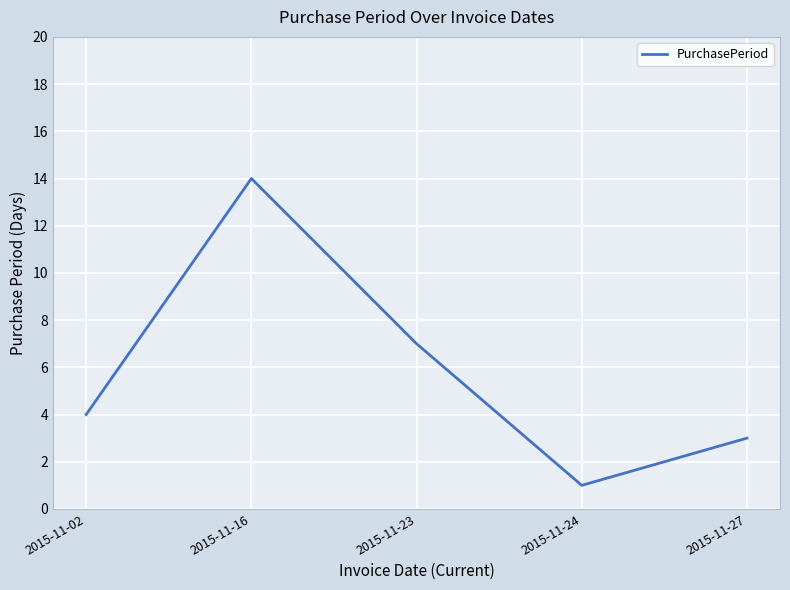

Where is the first local maximum?

2015-11-16